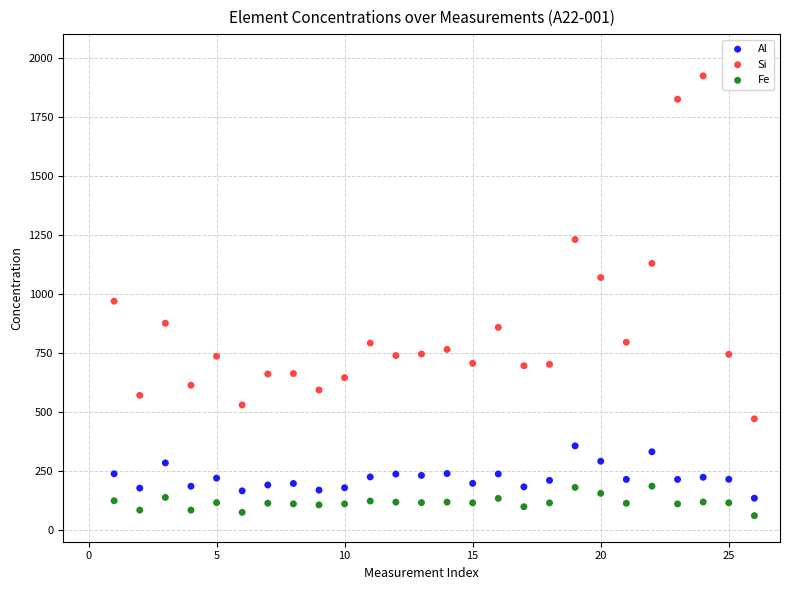

Which series has the widest spread of Y values?

Si